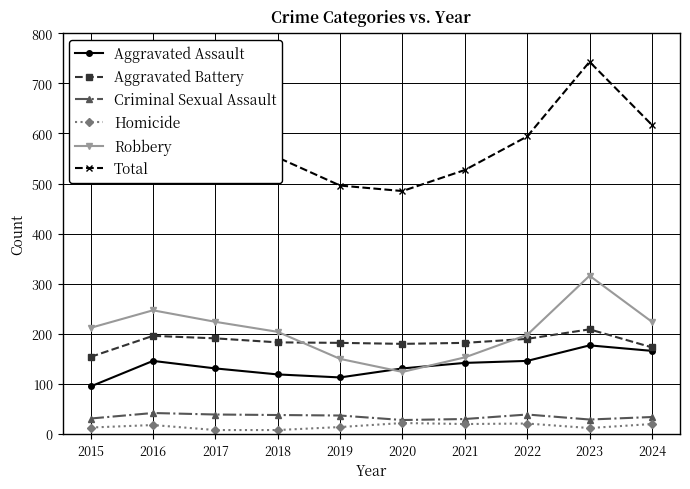

Is it true that Robbery equals 100 at 2016?

False